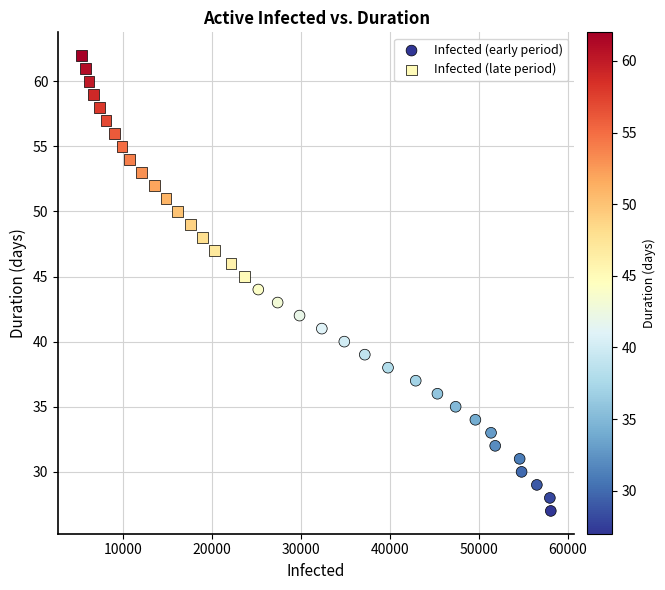

Which series contains the highest Y value?

Infected (late period)